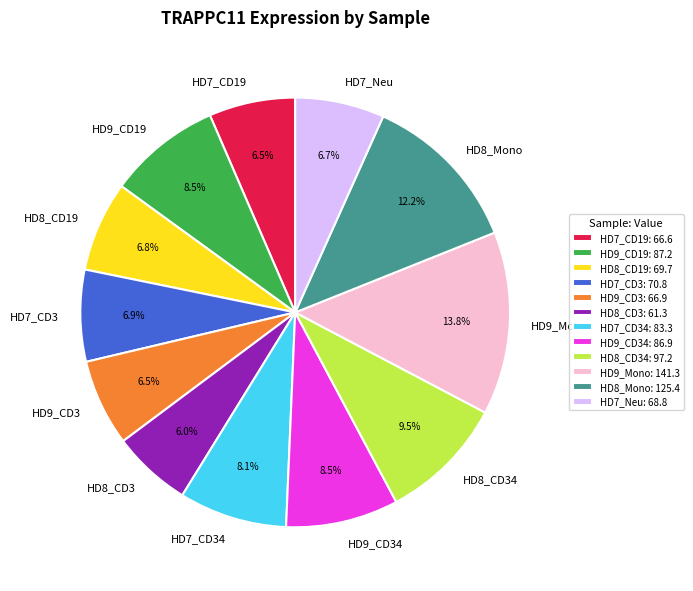

What is the ratio of the value at HD7_Neu to the value at HD8_CD19?

1.0